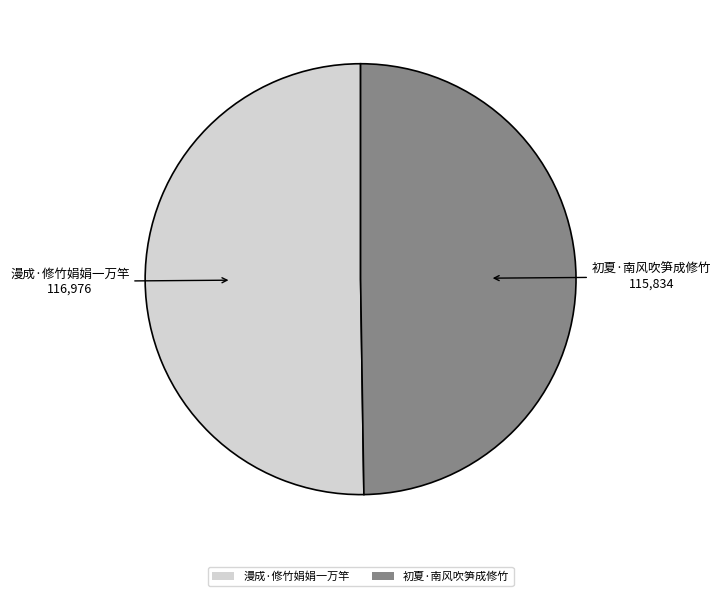

What is the ratio of the value at 漫成·修竹娟娟一万竿 to the value at 初夏·南风吹笋成修竹?

1.0